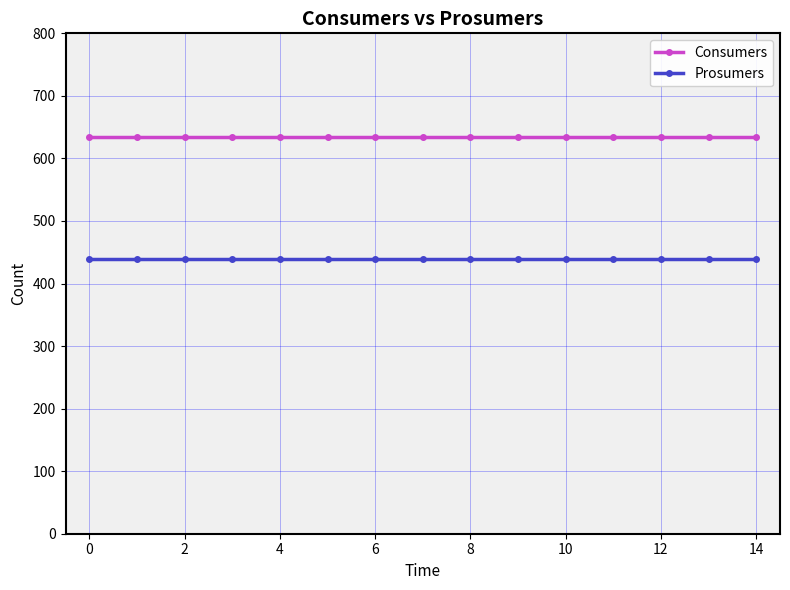

Rank the series by their maximum value, from lowest to highest.

Prosumers, Consumers